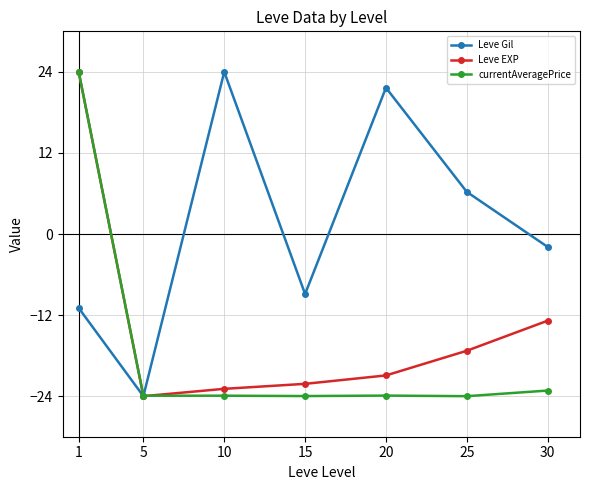

Which series has the largest total across all categories?

Leve Gil